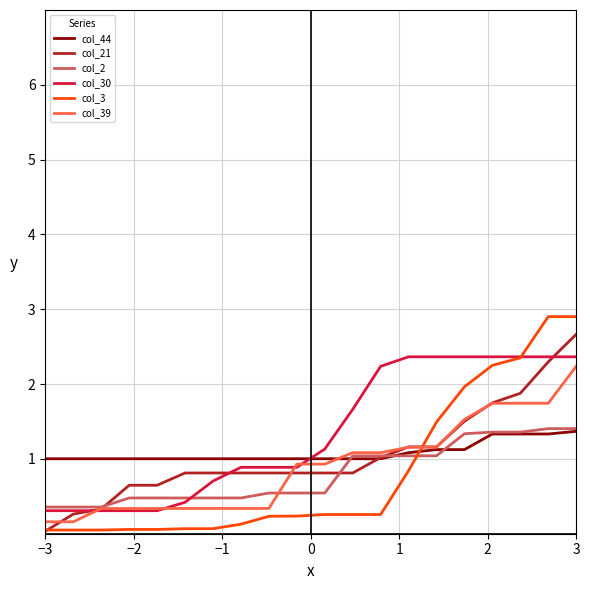

What is the greatest value displayed?

2.9